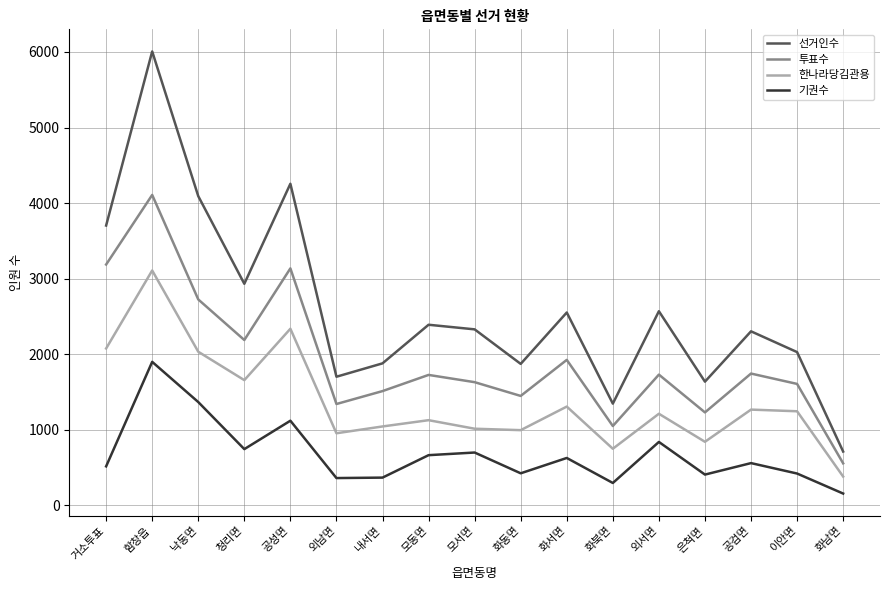

True or false: 선거인수 and 투표수 cross at least once.

False